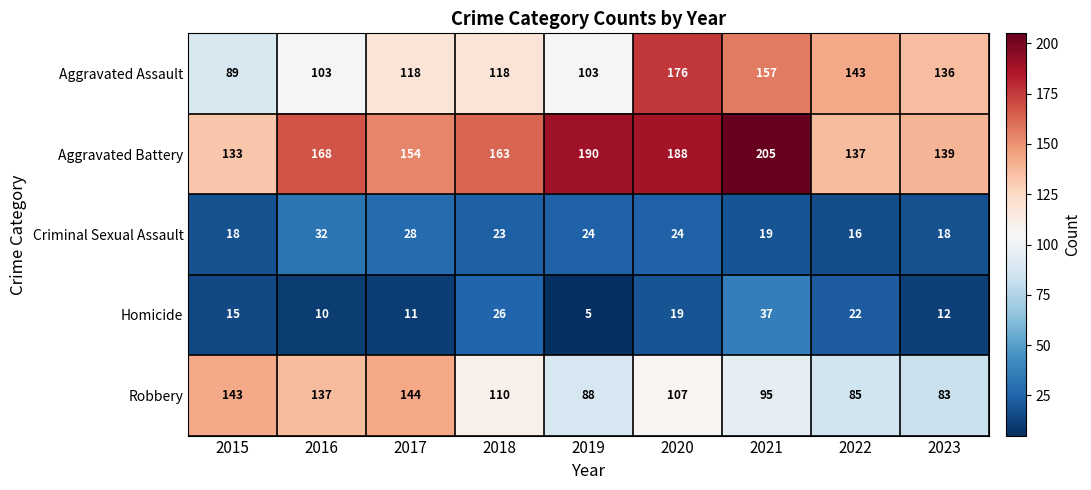

Which series has the largest range (max minus min)?

Aggravated Assault